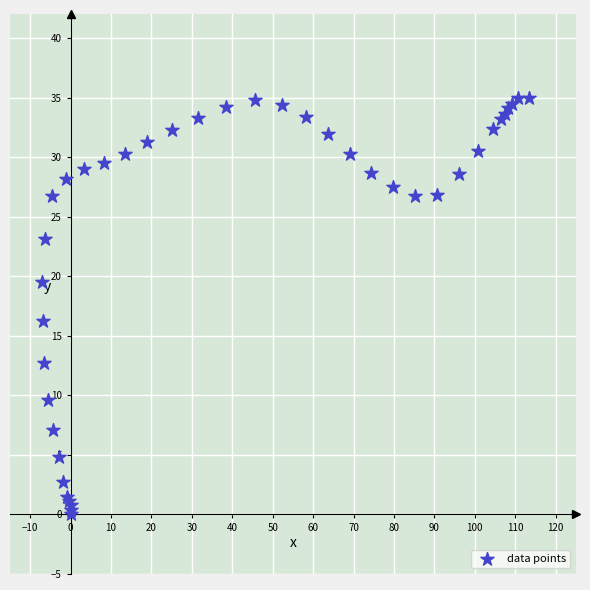

What Y value in the scatter plot is closest to 17?

16.2